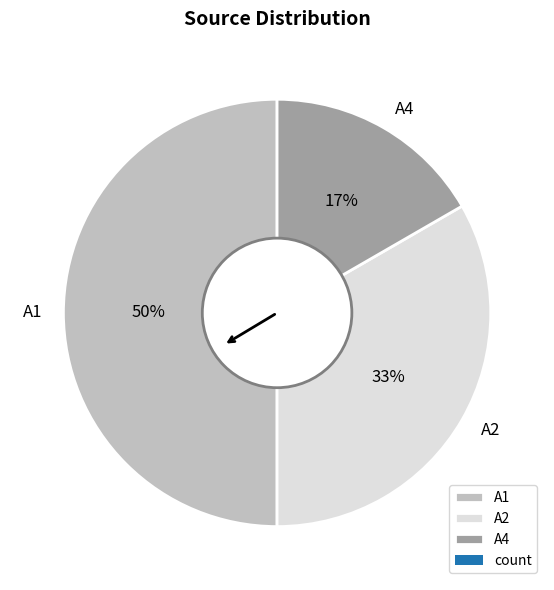

What percentage is the A1 slice, to the nearest percent?

50%